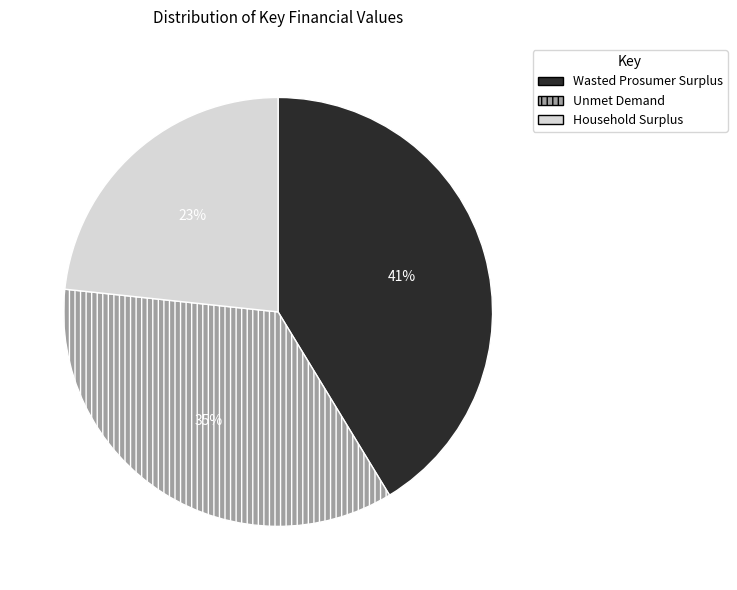

How many segments does this pie chart have?

3